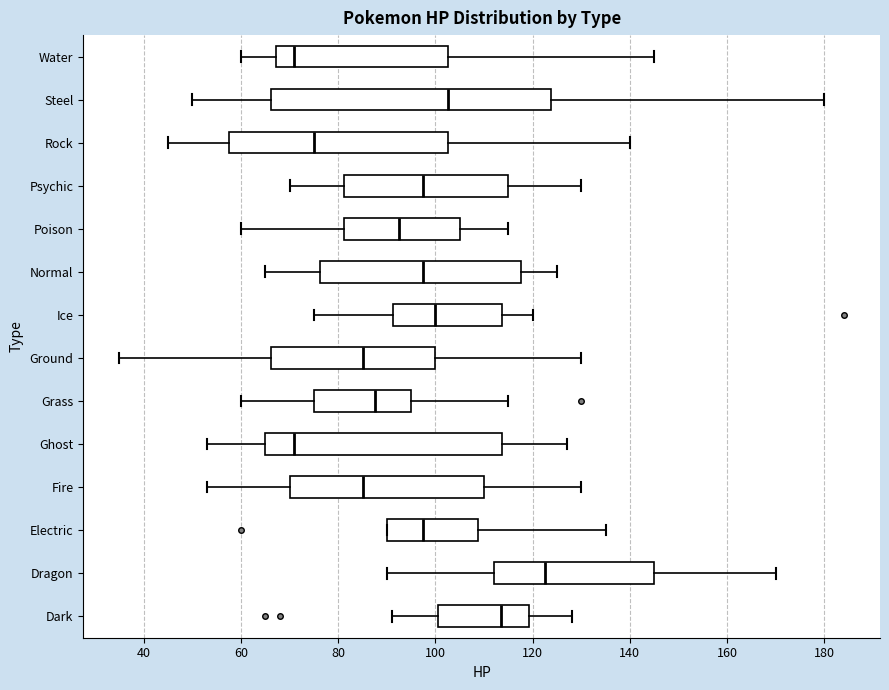

Comparing the boxes themselves (not the whiskers), which one is the widest?

Steel